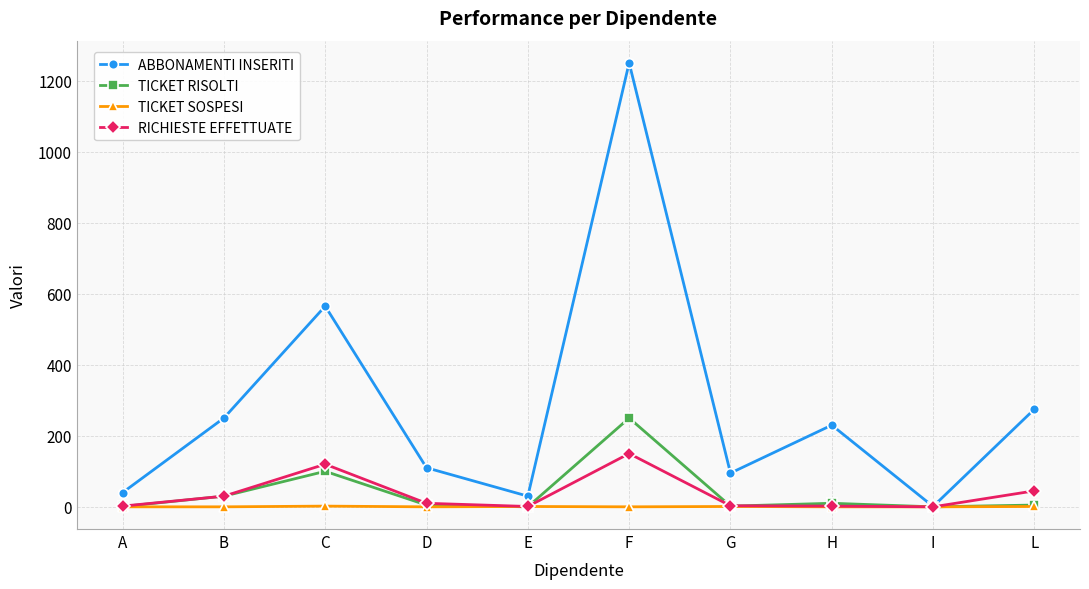

How many categories are shown in the chart?

10